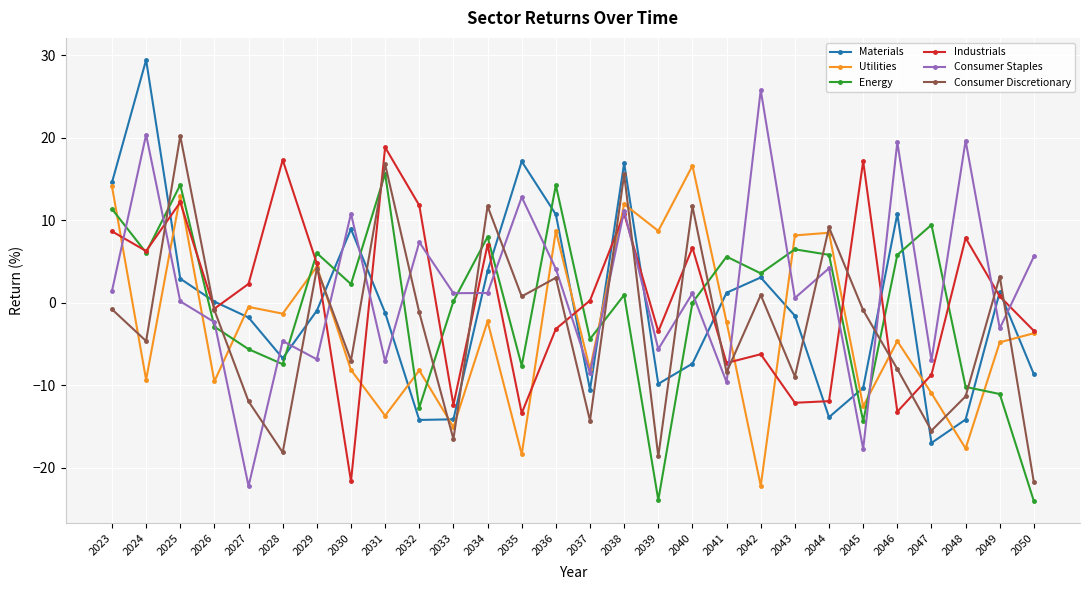

Count the number of categories in the chart.

28